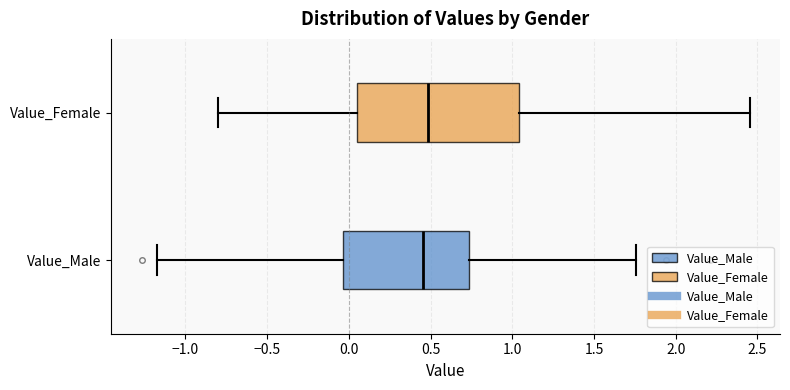

Reading bottom to top, transcribe this box plot: for each box, give where its median line is, the range the box spans, and where its two whiskers end, as read against the x-axis. The values are not printed on the chart, so give them approximately, as read against the axis.

Value_Male: median 0.45, box -0.05 to 0.75, whiskers -1.15 to 1.75
Value_Female: median 0.50, box 0.05 to 1.05, whiskers -0.80 to 2.45